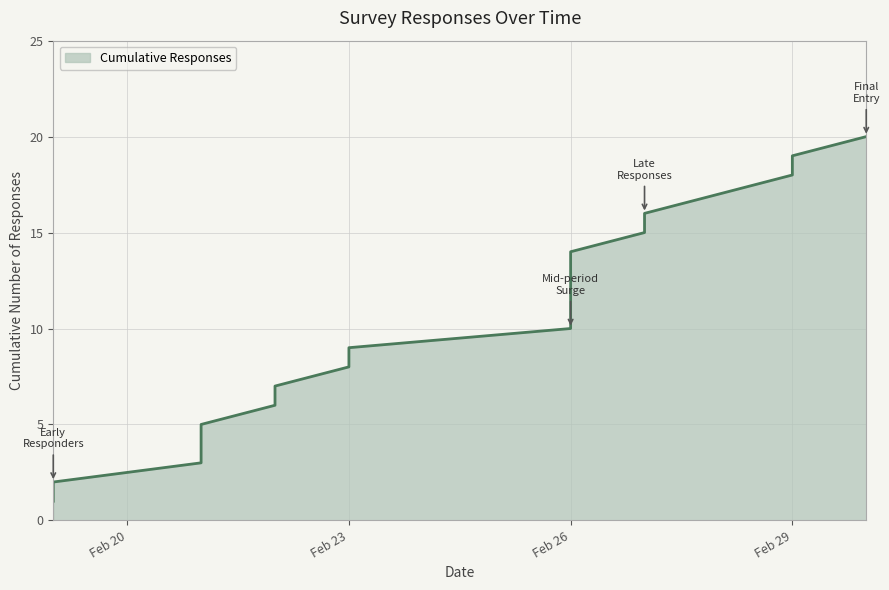

What is the difference between the values at 2024-02-19 and 2024-02-29?

17